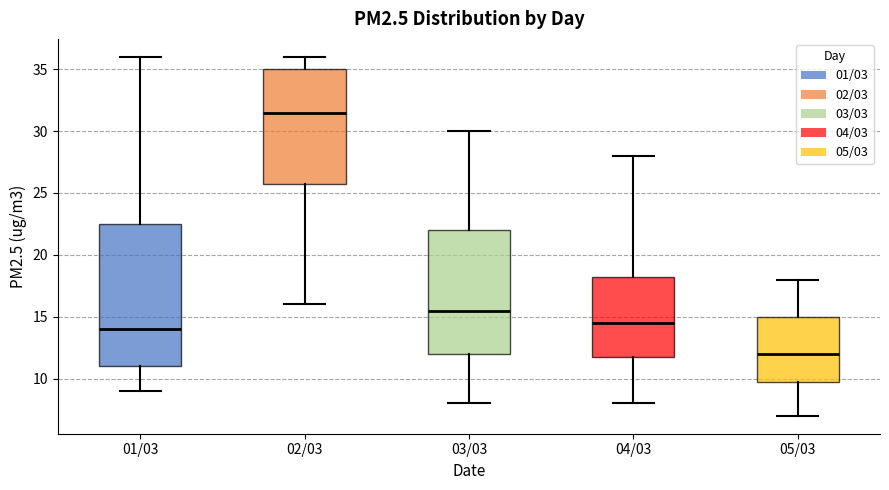

Reading left to right, read every box against the y-axis: the position of its median line, the range the box covers, and the ends of its whiskers. The values are not printed on the chart, so give them approximately, as read against the axis.

01/03: median 14.0, box 11.0 to 22.5, whiskers 9.0 to 36.0
02/03: median 31.5, box 26.0 to 35.0, whiskers 16.0 to 36.0
03/03: median 15.5, box 12.0 to 22.0, whiskers 8.0 to 30.0
04/03: median 14.5, box 12.0 to 18.5, whiskers 8.0 to 28.0
05/03: median 12.0, box 10.0 to 15.0, whiskers 7.0 to 18.0